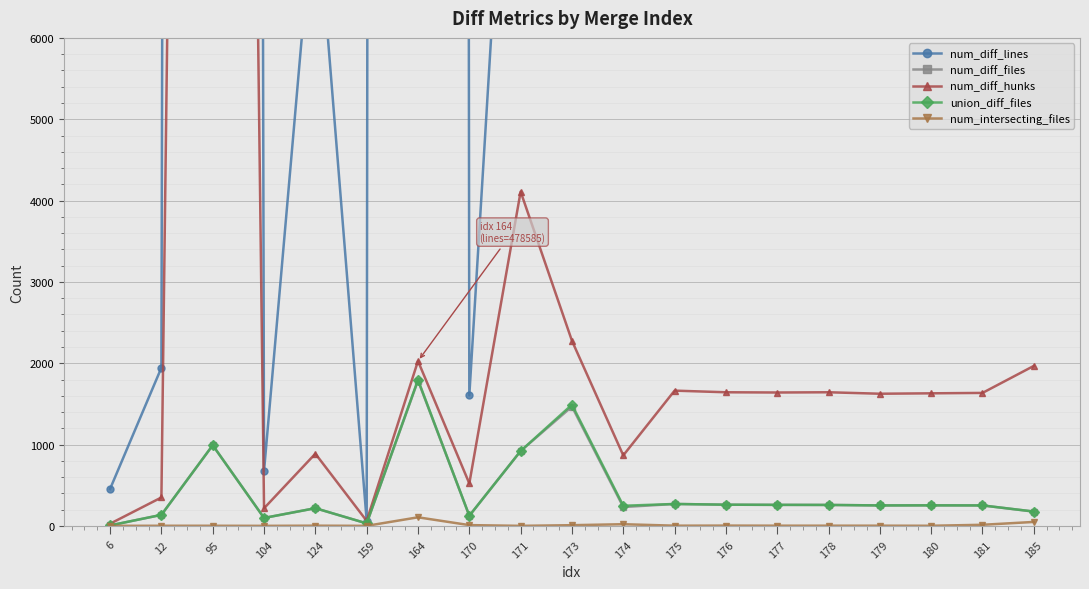

Between 174 and 176, which is larger?

176